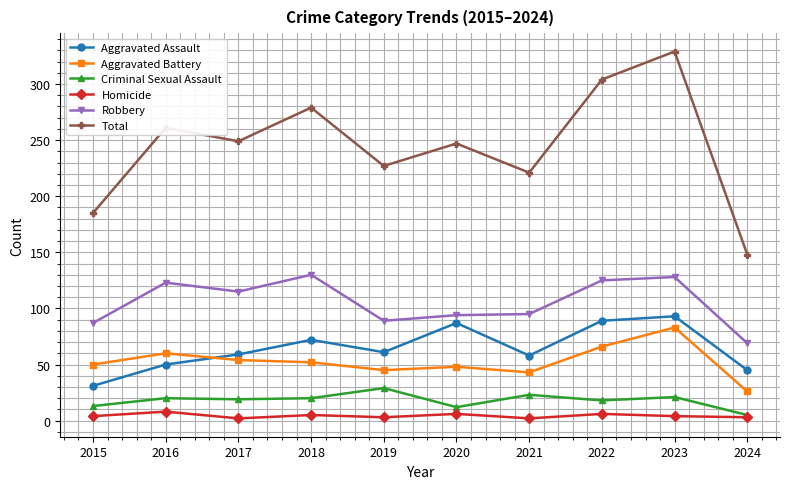

What is the value of the Aggravated Battery point at the 5th from the left?

45